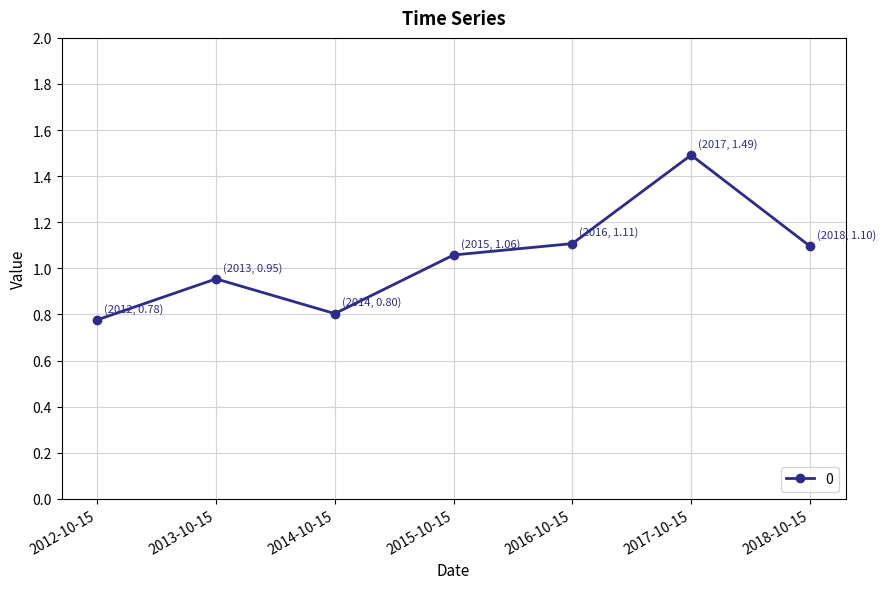

What is the maximum value shown in the chart?

1.5